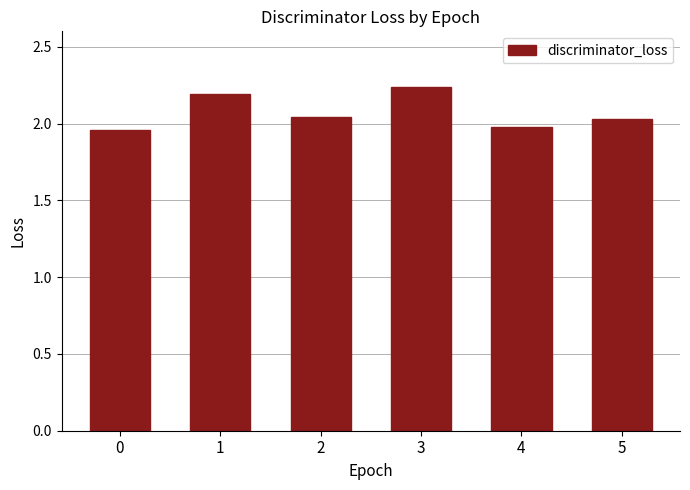

The value at 0 is 2.0. True or false?

True